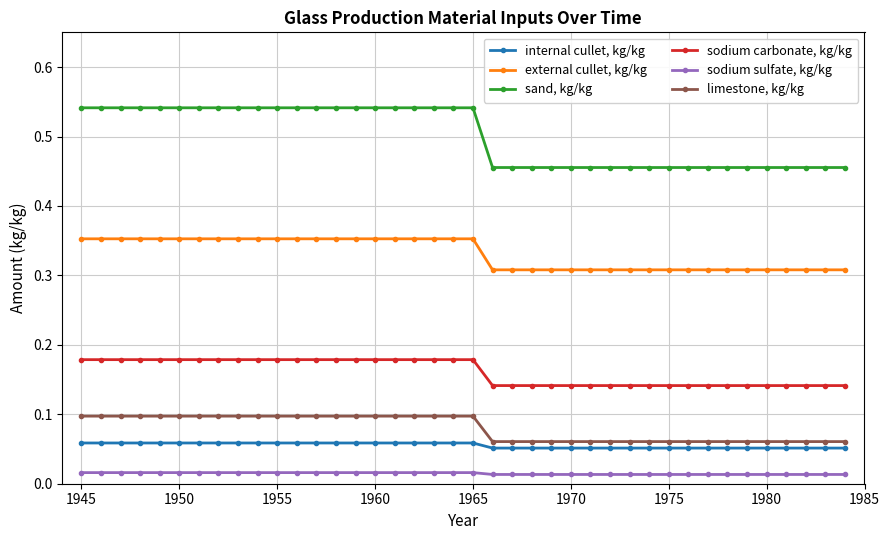

True or false: limestone, kg/kg and sodium carbonate, kg/kg cross at least once.

False